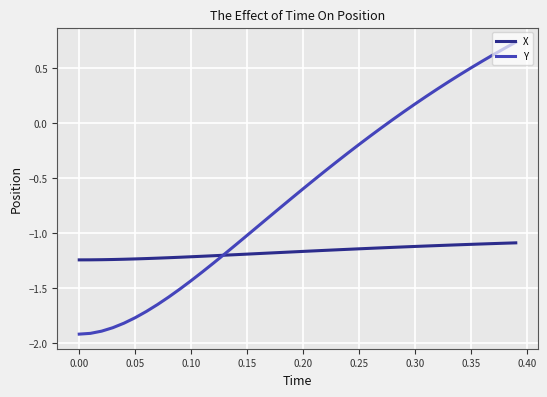

What is the sum of all X values?

-46.7